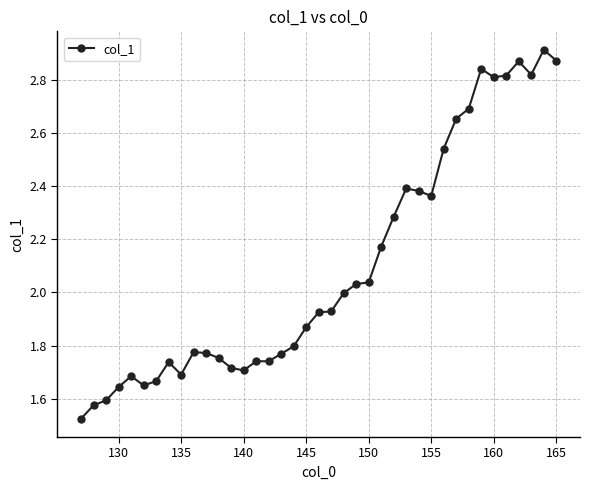

What is the average value?

2.1